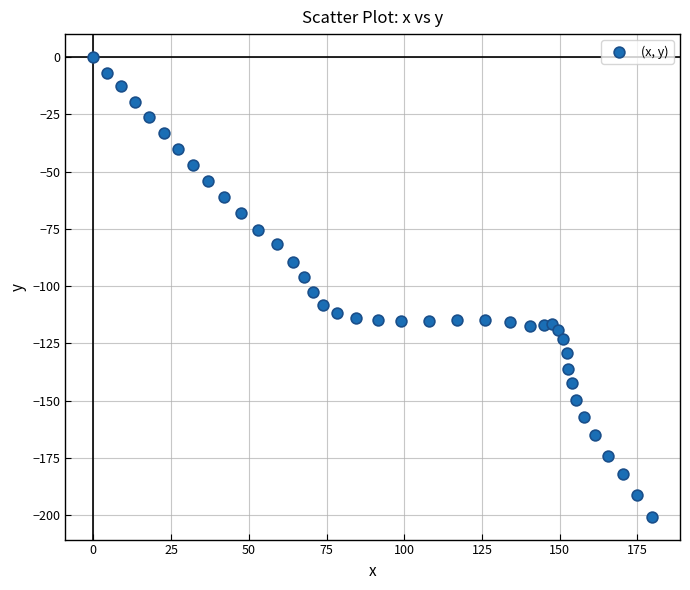

What is the range of X values (max minus min)?

179.7